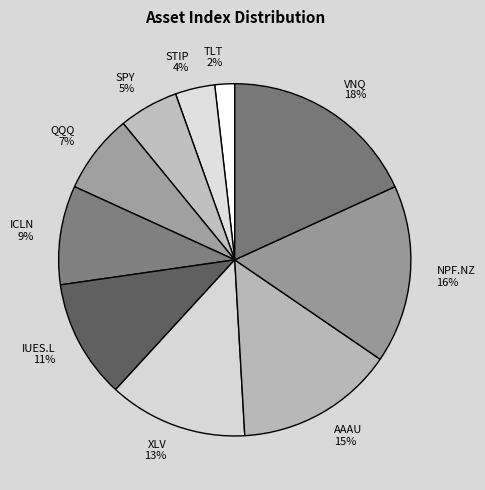

Is the sum of TLT 2% and IUES.L 11% greater than half?

No